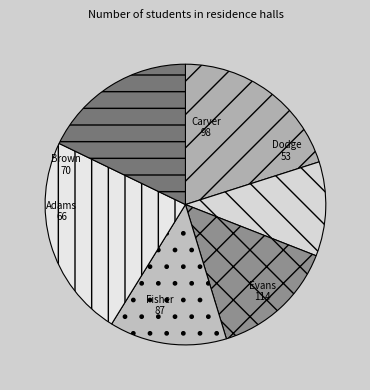

Rank the categories by value from highest to lowest.

Evans, Carver, Fisher, Brown, Adams, Dodge